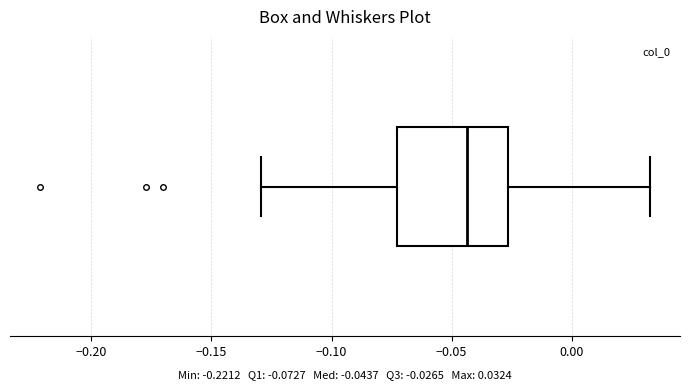

Where does the right whisker of the box end on the x-axis? The values are not printed on the chart, so give them approximately, as read against the axis.

0.030